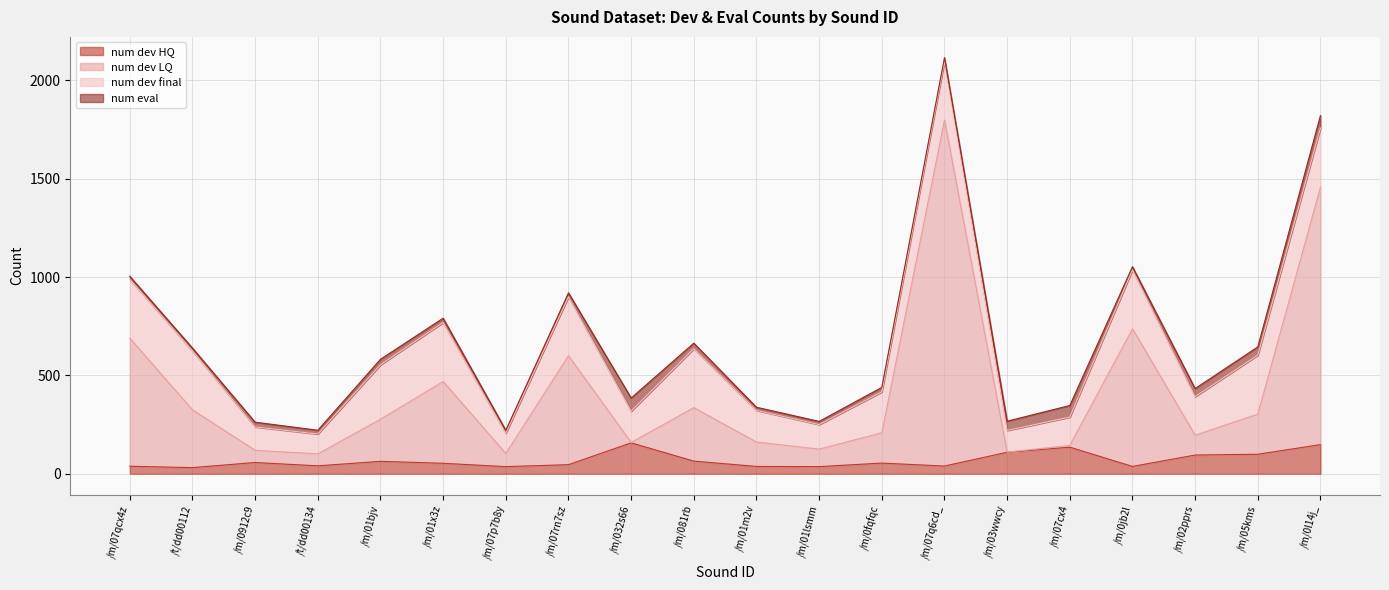

True or false: num dev HQ has more than 0 points higher than both neighbors.

True